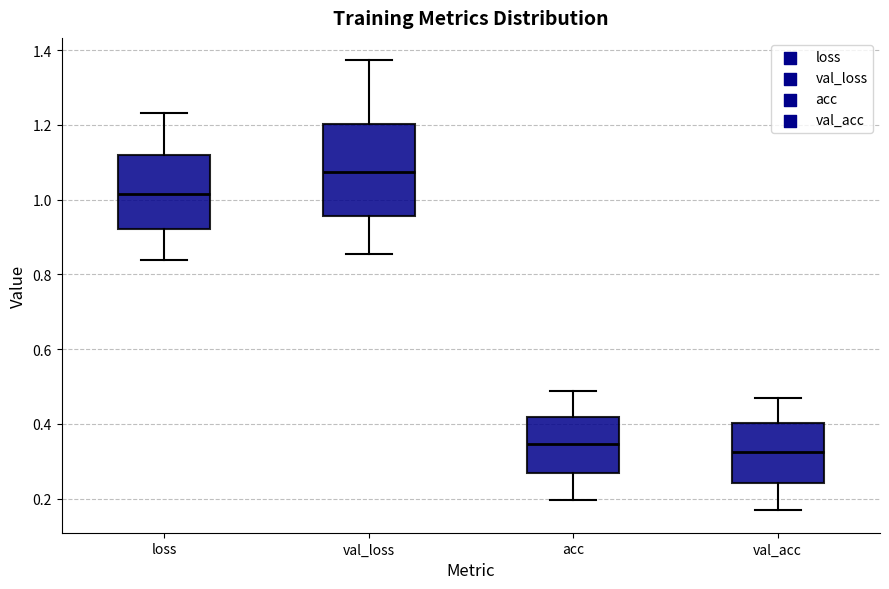

Reading left to right, read every box against the y-axis: the position of its median line, the range the box covers, and the ends of its whiskers. The values are not printed on the chart, so give them approximately, as read against the axis.

loss: median 1.02, box 0.92 to 1.12, whiskers 0.84 to 1.24
val_loss: median 1.08, box 0.96 to 1.20, whiskers 0.86 to 1.38
acc: median 0.34, box 0.26 to 0.42, whiskers 0.20 to 0.48
val_acc: median 0.32, box 0.24 to 0.40, whiskers 0.16 to 0.48